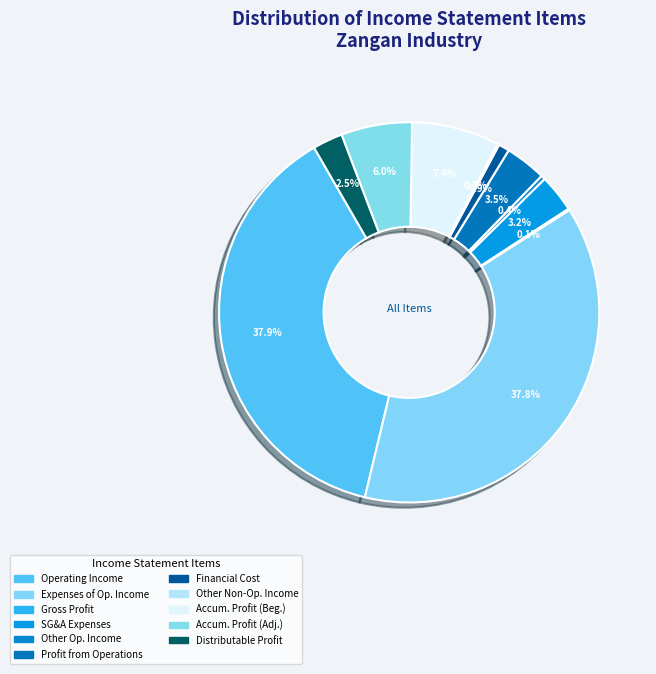

Is there any slice that represents more than half of the pie?

No